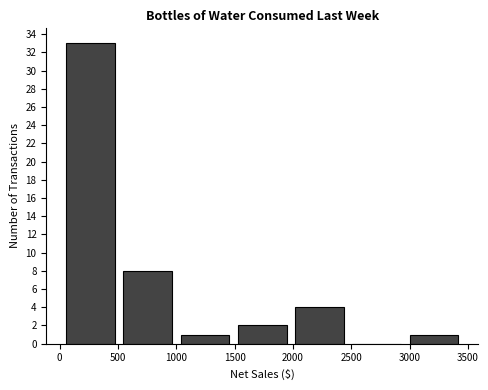

What is the height of the bar covering 500 to 1000 on the x-axis? Neither the bar edges nor the heights are printed on the chart, so give them approximately, as read against the axes.

8